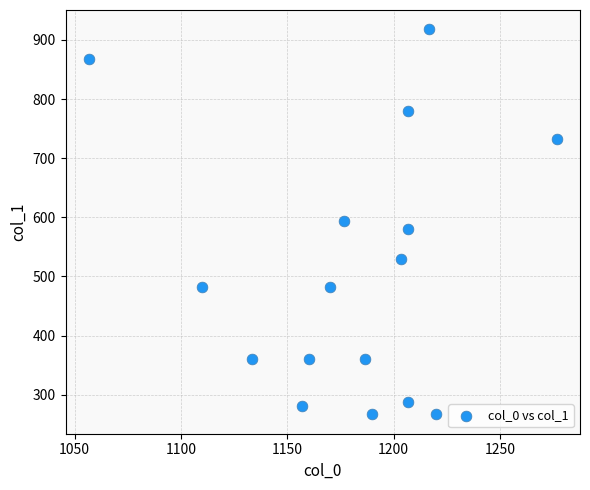

What is the range of Y values (max minus min)?

651.4